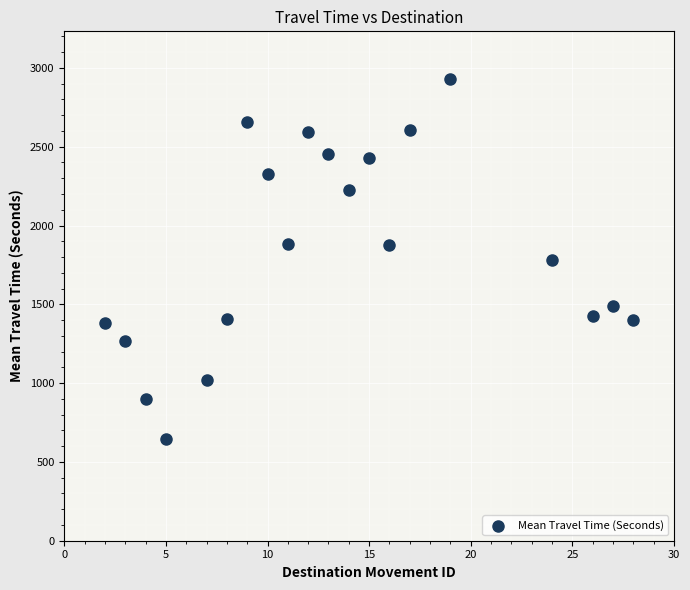

What is the range of Y values (max minus min)?

2286